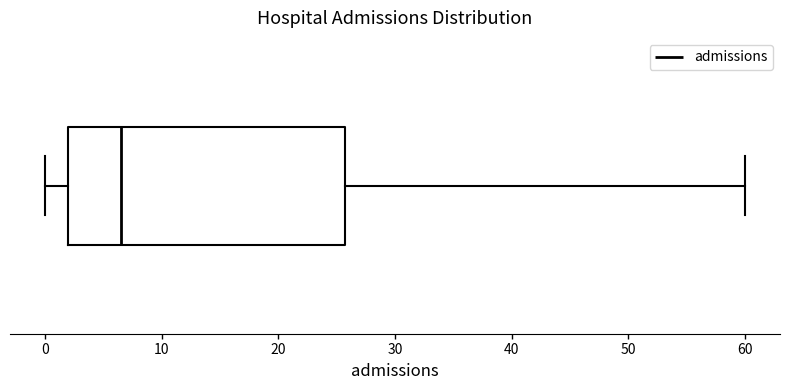

Transcribe this box plot: give where the median line is, the range the box spans, and where the two whiskers end, as read against the x-axis. The values are not printed on the chart, so give them approximately, as read against the axis.

median 7, box 2 to 26, whiskers 0 to 60